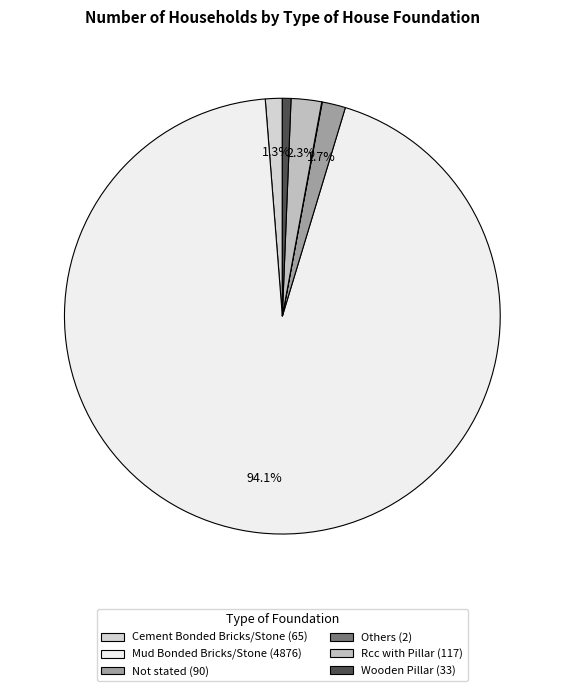

How much of the chart is everything except Rcc with Pillar?

97.7%